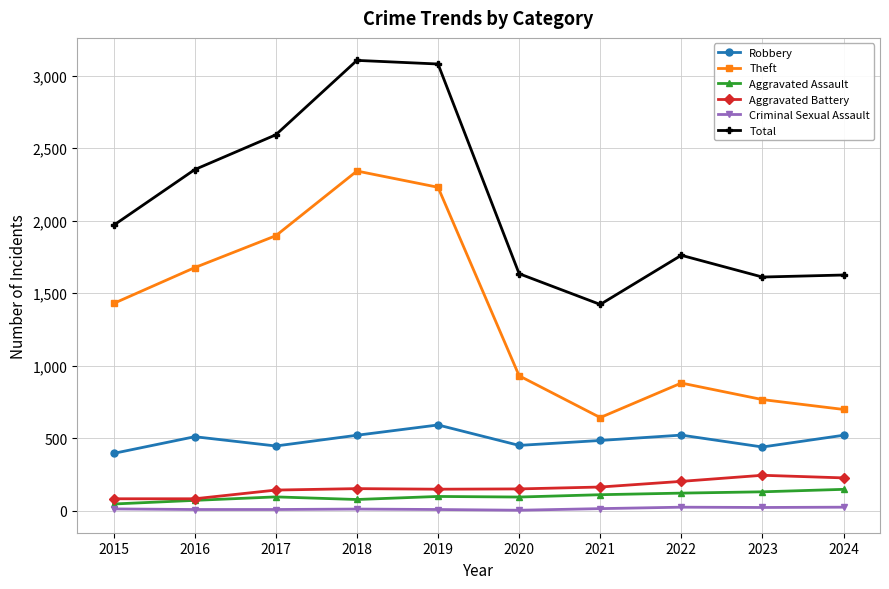

Between 2019 and 2022, which series saw the biggest shift?

Theft